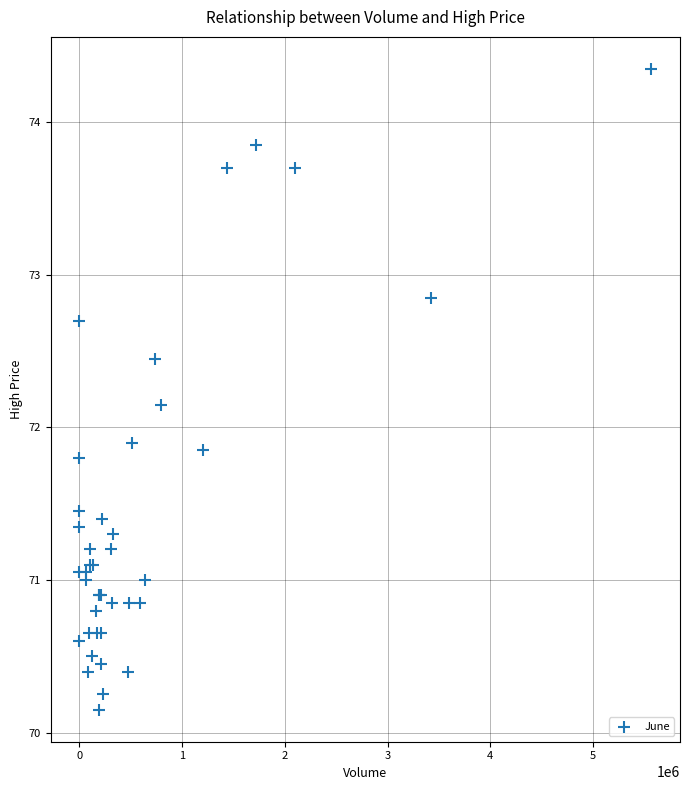

What Y value in the scatter plot is closest to 72?

71.9